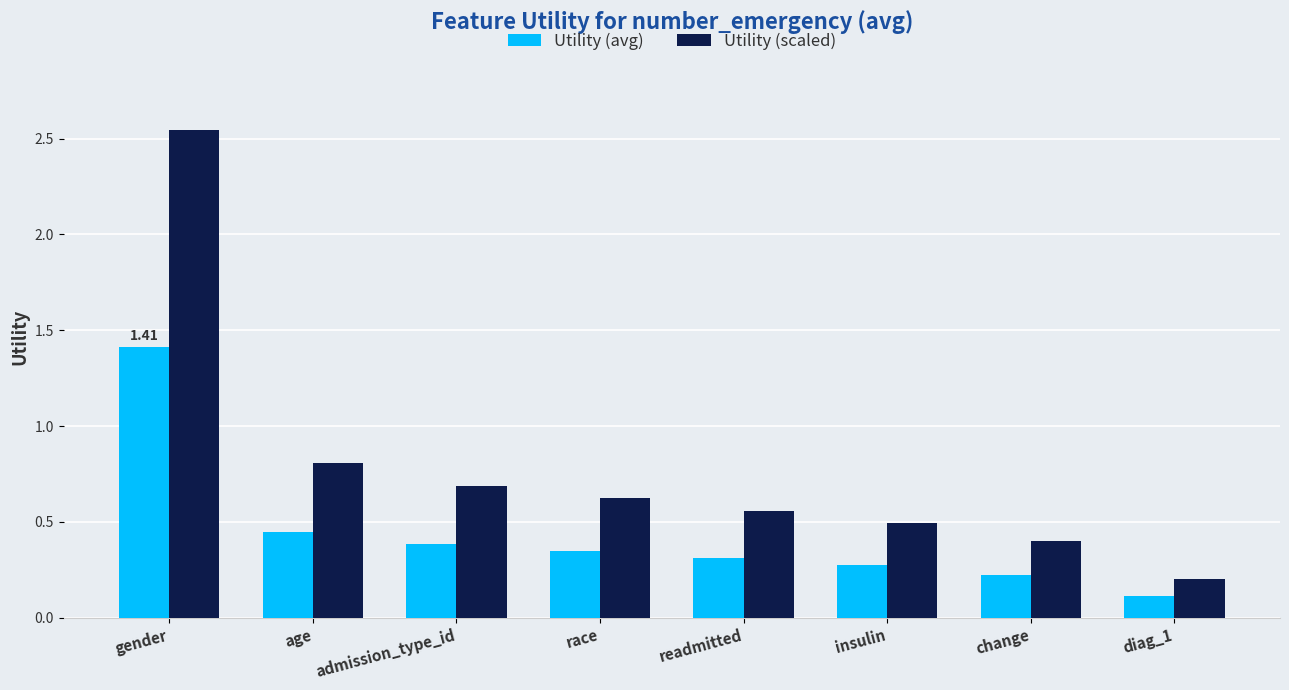

Which series has the largest range (max minus min)?

Utility (scaled)